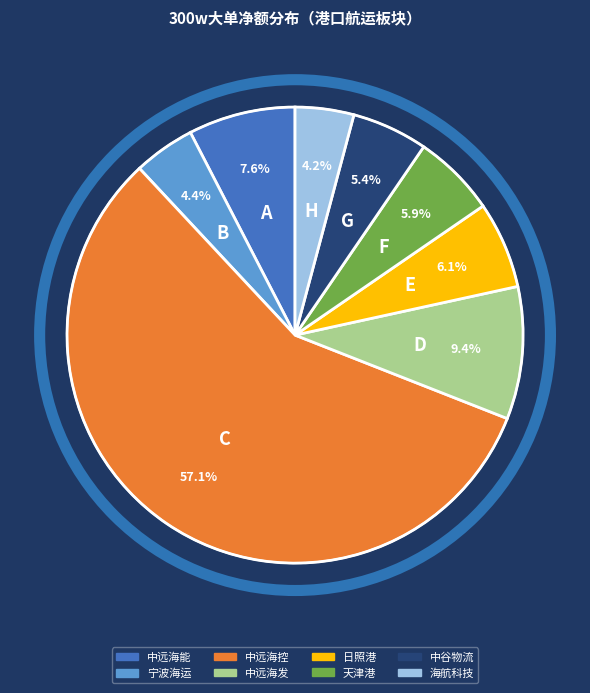

To the nearest percent, what portion does 中远海控 represent?

57%